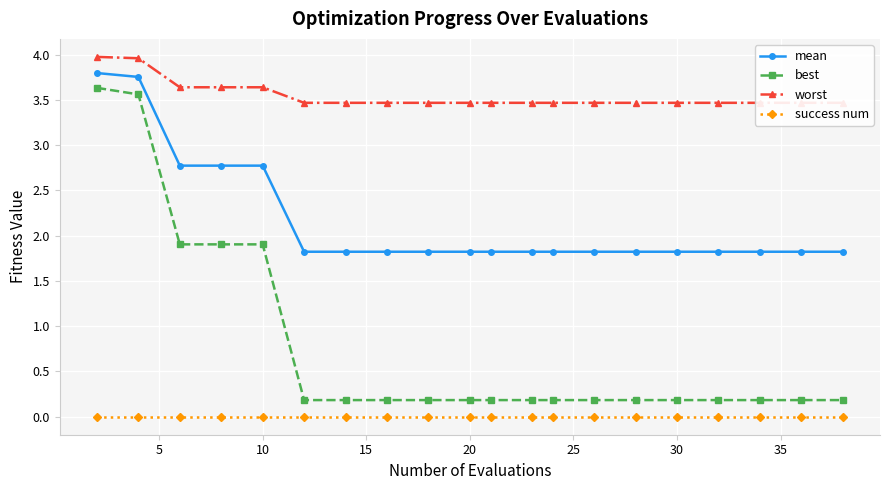

What is the average value of the worst series?

3.5